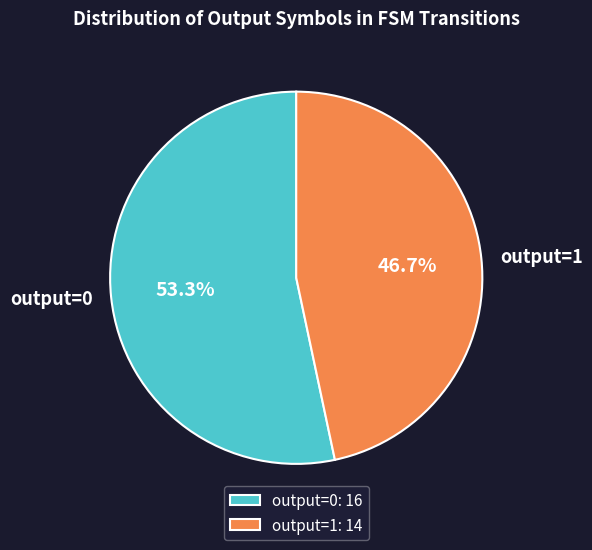

How many segments does this pie chart have?

2